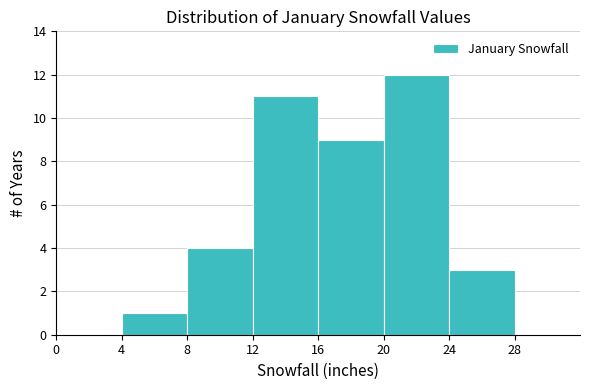

How tall is the bar that spans 8 to 12 on the x-axis? The values are not printed on the chart, so give them approximately, as read against the axis.

4